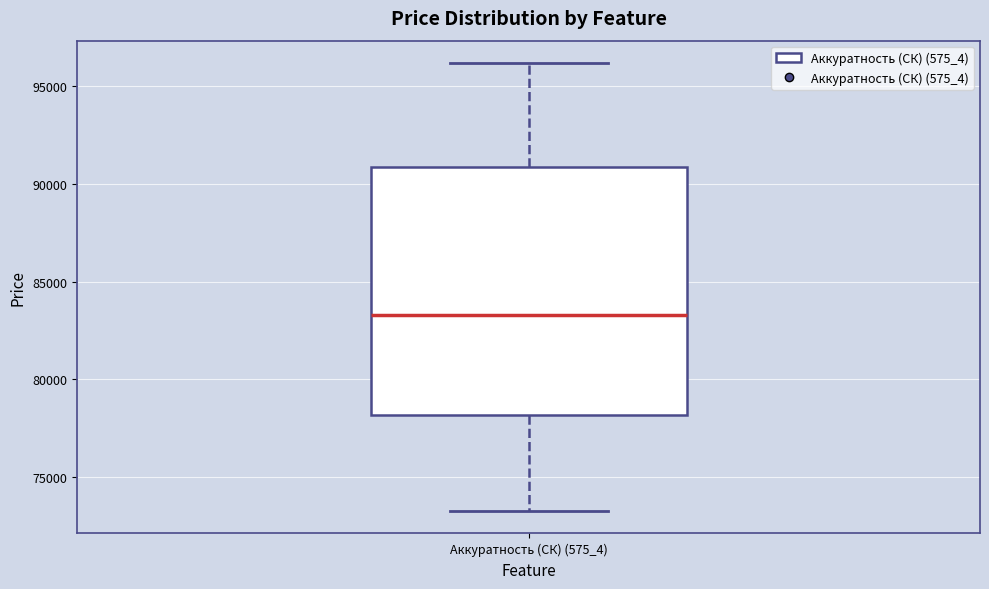

Where is the lower edge of the box for Аккуратность (СК) (575_4) on the y-axis? The values are not printed on the chart, so give them approximately, as read against the axis.

78000